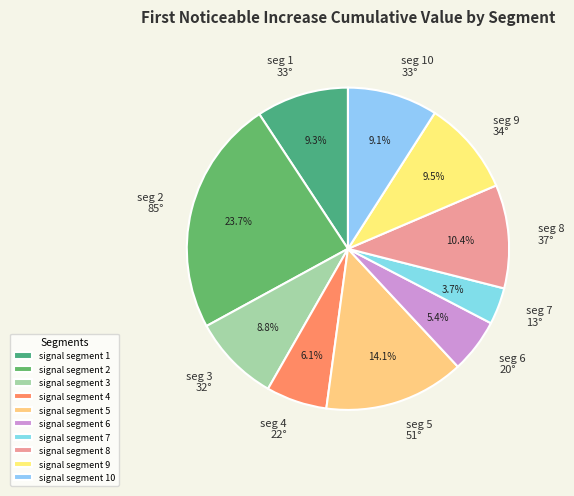

Rank the categories by value from highest to lowest.

signal segment 2, signal segment 5, signal segment 8, signal segment 9, signal segment 1, signal segment 10, signal segment 3, signal segment 4, signal segment 6, signal segment 7